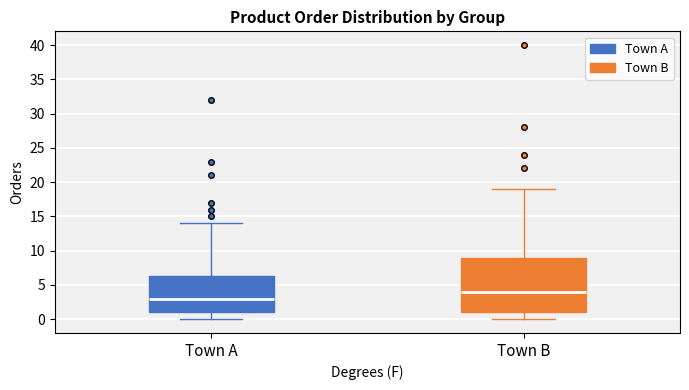

Reading left to right, read every box against the y-axis: the position of its median line, the range the box covers, and the ends of its whiskers. The values are not printed on the chart, so give them approximately, as read against the axis.

Town A: median 3.0, box 1.0 to 6.5, whiskers 0.0 to 14.0
Town B: median 4.0, box 1.0 to 9.0, whiskers 0.0 to 19.0